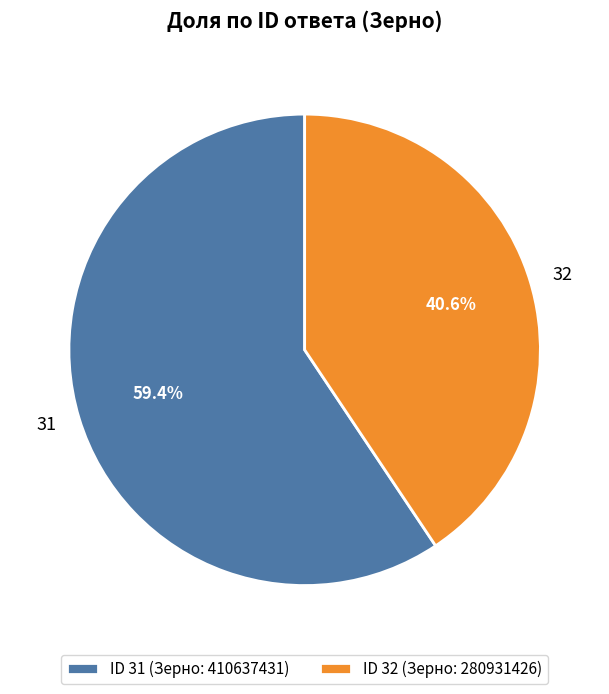

Does ID 32 (Зерно: 280931426) account for over 50% of the chart?

No